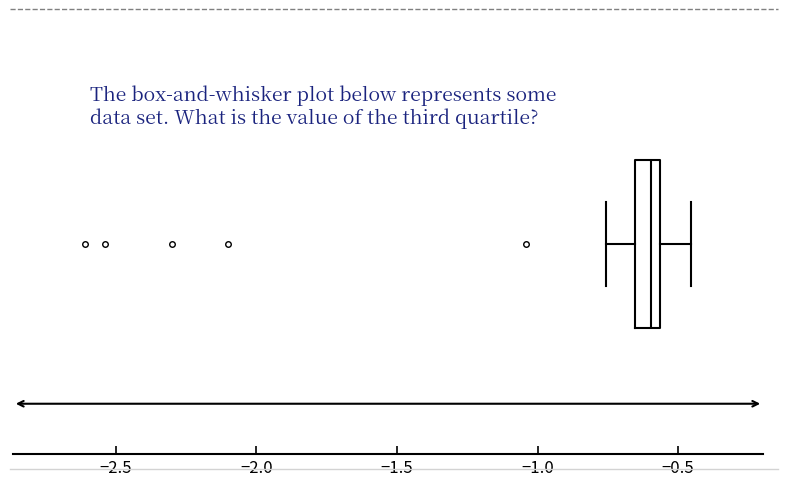

Read this box plot against the x-axis: the position of the median line, the range covered by the box, and the ends of both whiskers. The values are not printed on the chart, so give them approximately, as read against the axis.

median -0.60, box -0.65 to -0.55, whiskers -0.75 to -0.45